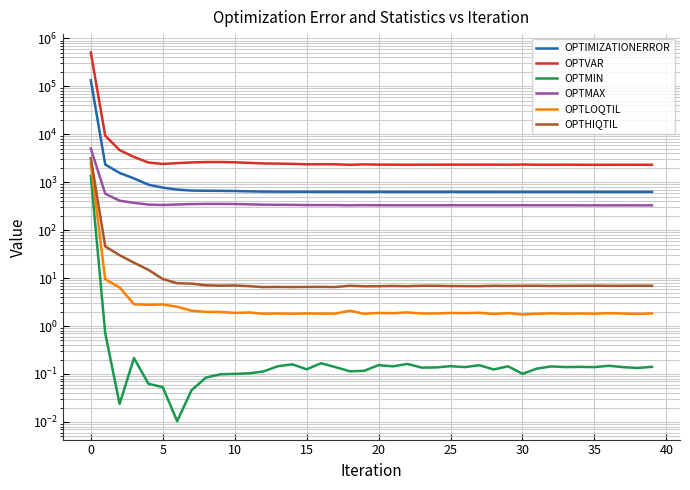

True or false: OPTIMIZATIONERROR has a value of 869.0 at 24.

False